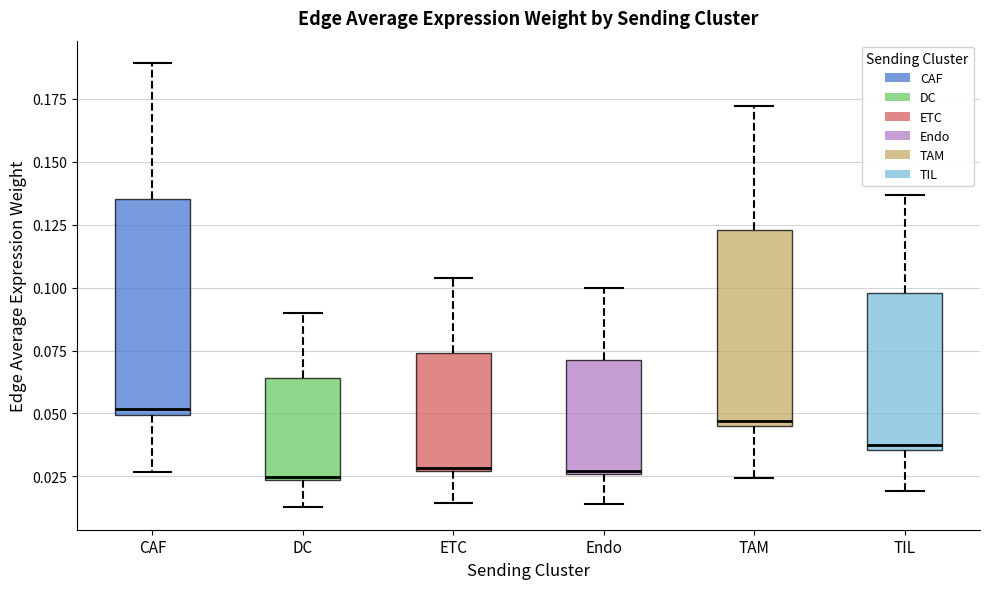

Reading left to right, read every box against the y-axis: the position of its median line, the range the box covers, and the ends of its whiskers. The values are not printed on the chart, so give them approximately, as read against the axis.

CAF: median 0.050 (just above the box's lower edge), box 0.050 to 0.135, whiskers 0.025 to 0.190
DC: median 0.025, box 0.025 to 0.065, whiskers 0.015 to 0.090
ETC: median 0.030, box 0.025 to 0.075, whiskers 0.015 to 0.105
Endo: median 0.025, box 0.025 to 0.070, whiskers 0.015 to 0.100
TAM: median 0.045 (just above the box's lower edge), box 0.045 to 0.125, whiskers 0.025 to 0.170
TIL: median 0.035 (just above the box's lower edge), box 0.035 to 0.100, whiskers 0.020 to 0.135